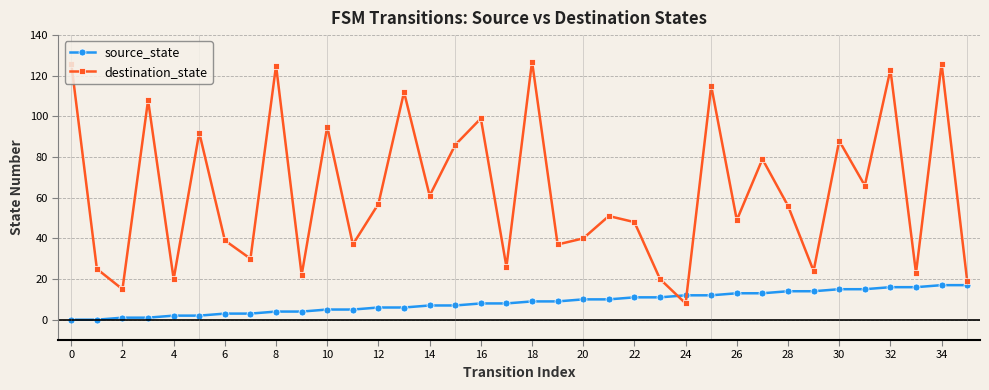

True or false: source_state and destination_state intersect in this chart.

True